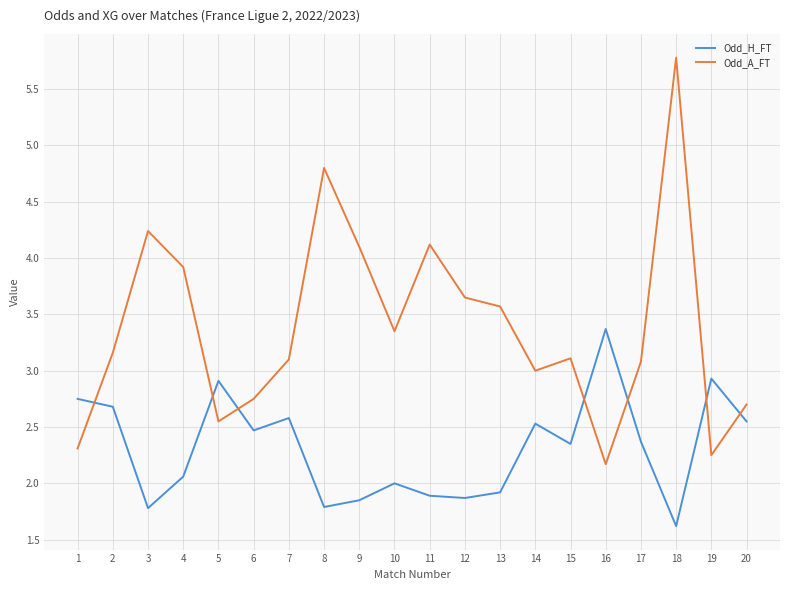

What is the spread (max minus min) of values at 18?

4.2